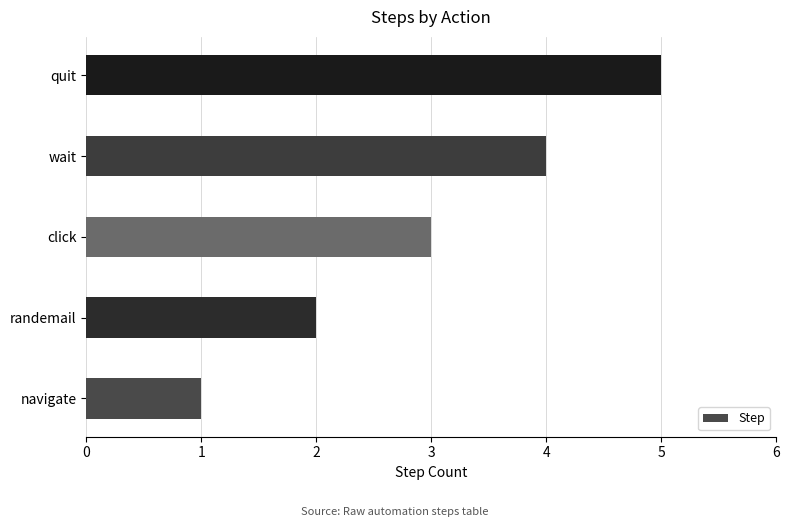

Read the value at quit.

5